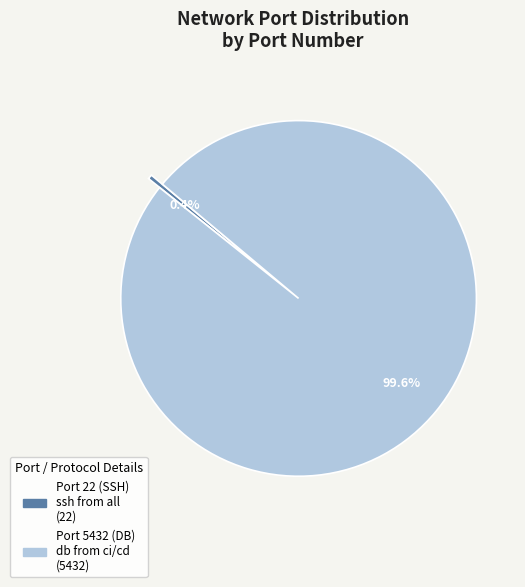

The Port 22 (SSH) slice represents 7% of the pie. True or false?

False